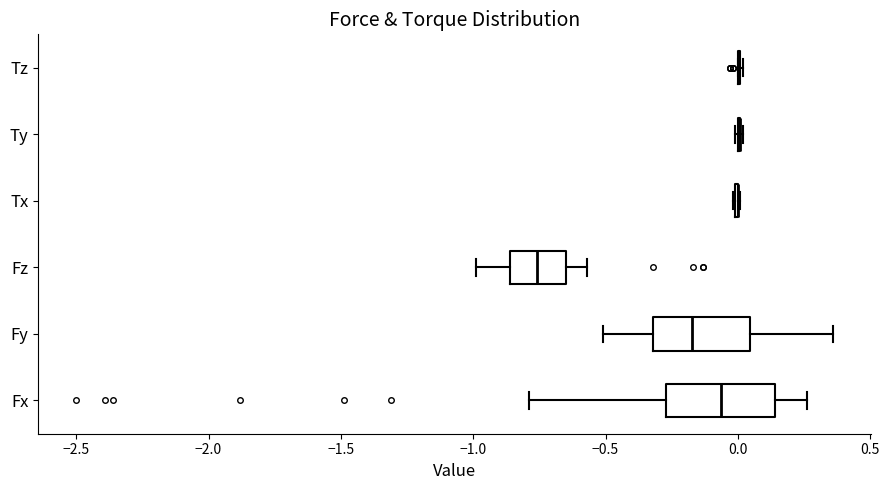

Reading bottom to top, transcribe this box plot: for each box, give where its median line is, the range the box spans, and where its two whiskers end, as read against the x-axis. The values are not printed on the chart, so give them approximately, as read against the axis.

Fx: median -0.05, box -0.25 to 0.15, whiskers -0.80 to 0.25
Fy: median -0.15, box -0.30 to 0.05, whiskers -0.50 to 0.35
Fz: median -0.75, box -0.85 to -0.65, whiskers -1.00 to -0.55
Tx: box collapsed to a line at 0.00, whiskers 0.00 to 0.00
Ty: box collapsed to a line at 0.00, whiskers 0.00 to 0.00
Tz: box collapsed to a line at 0.00, whiskers 0.00 to 0.00